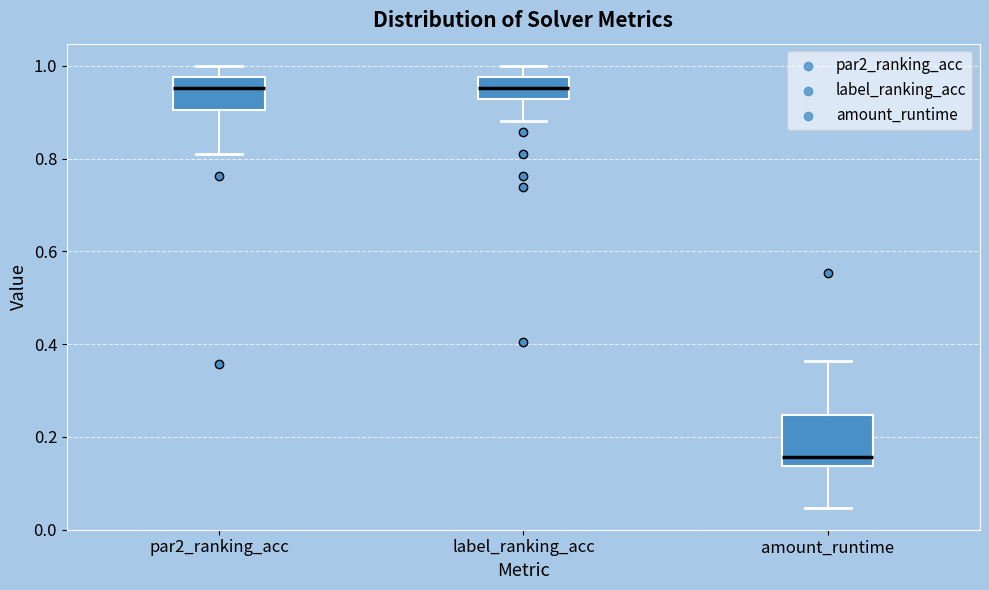

Reading left to right, transcribe this box plot: for each box, give where its median line is, the range the box spans, and where its two whiskers end, as read against the y-axis. The values are not printed on the chart, so give them approximately, as read against the axis.

par2_ranking_acc: median 0.96, box 0.90 to 0.98, whiskers 0.80 to 1.00
label_ranking_acc: median 0.96, box 0.92 to 0.98, whiskers 0.88 to 1.00
amount_runtime: median 0.16, box 0.14 to 0.24, whiskers 0.04 to 0.36